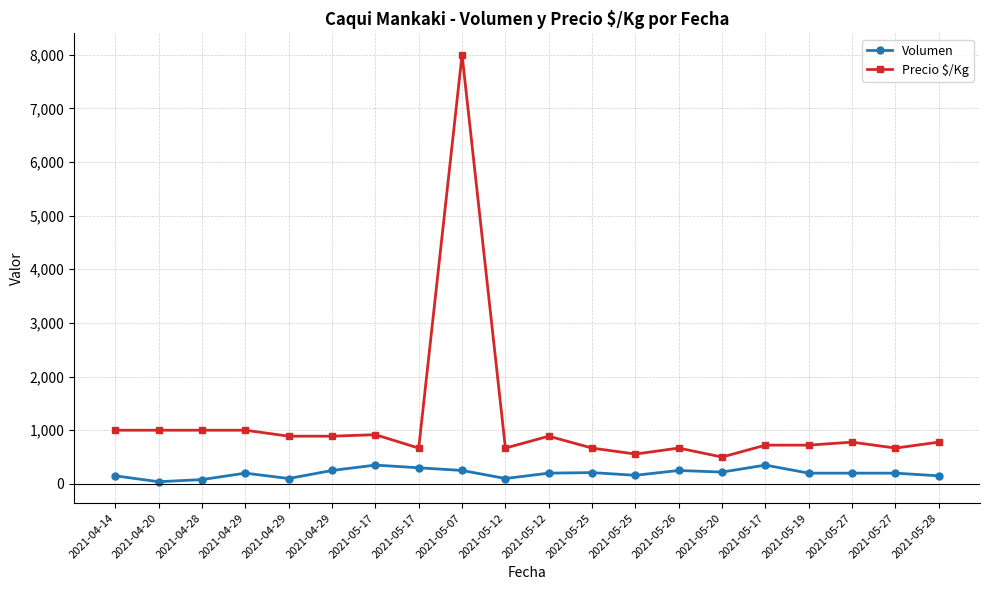

Which series has the largest range (max minus min)?

Precio $/Kg